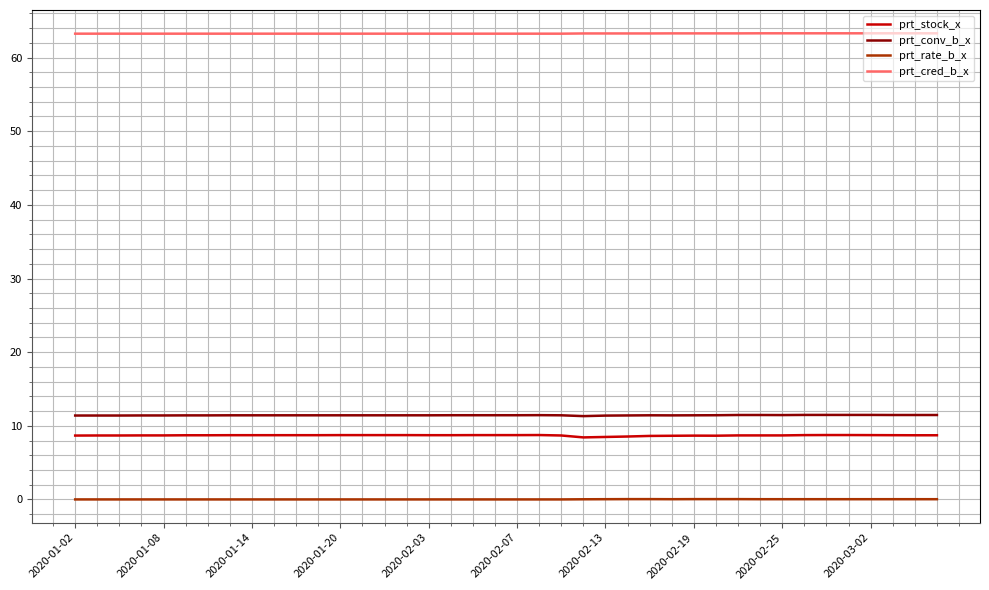

What is the maximum value shown in the chart?

63.3